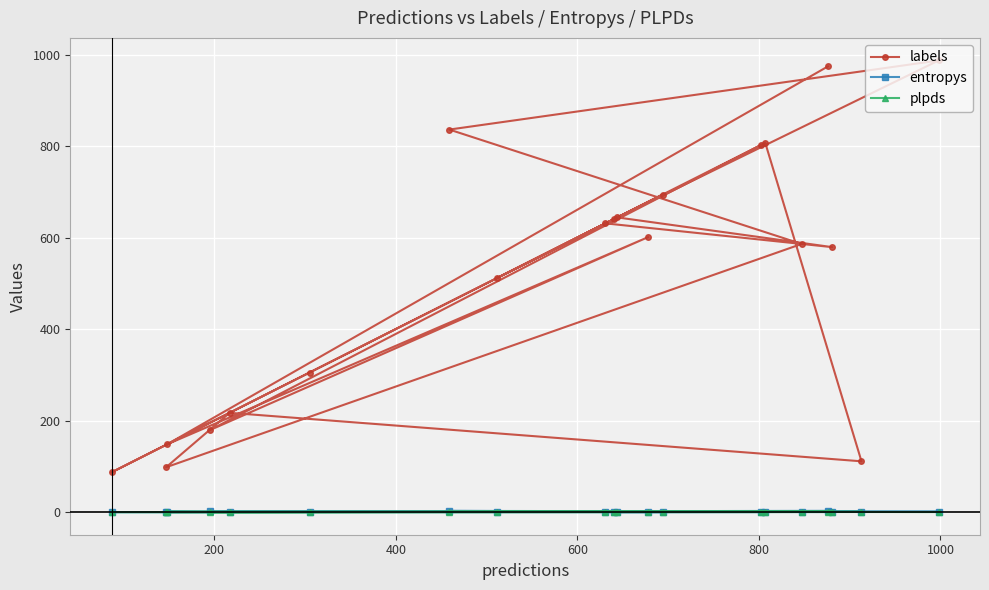

Which series has the largest range (max minus min)?

labels